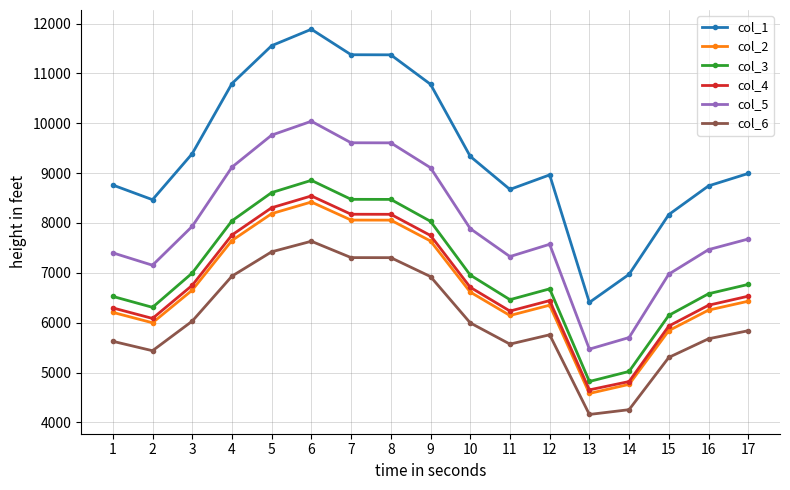

What is the smallest value displayed?

4160.6